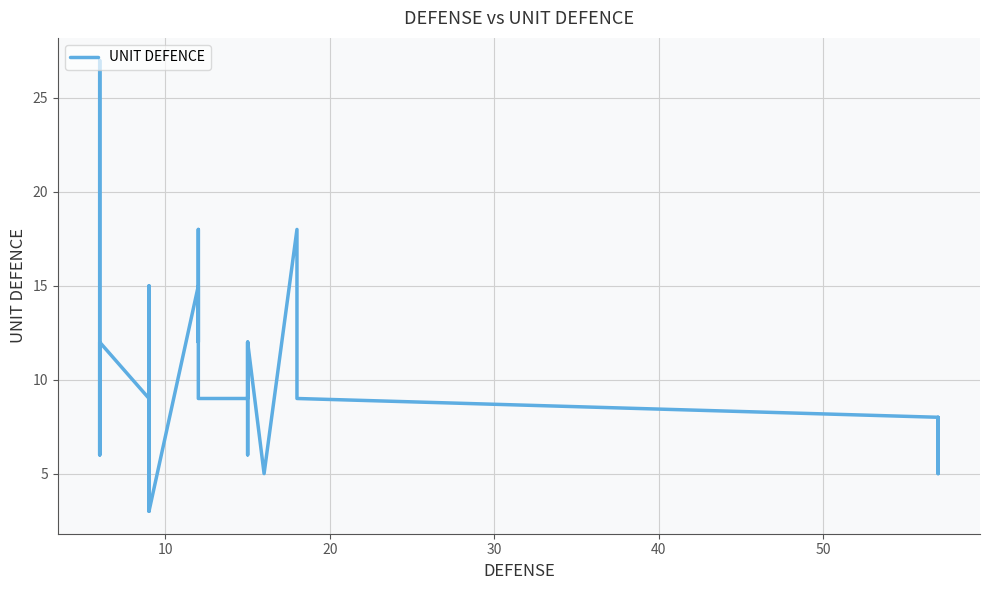

True or false: the data has more than 2 interior local peaks.

True